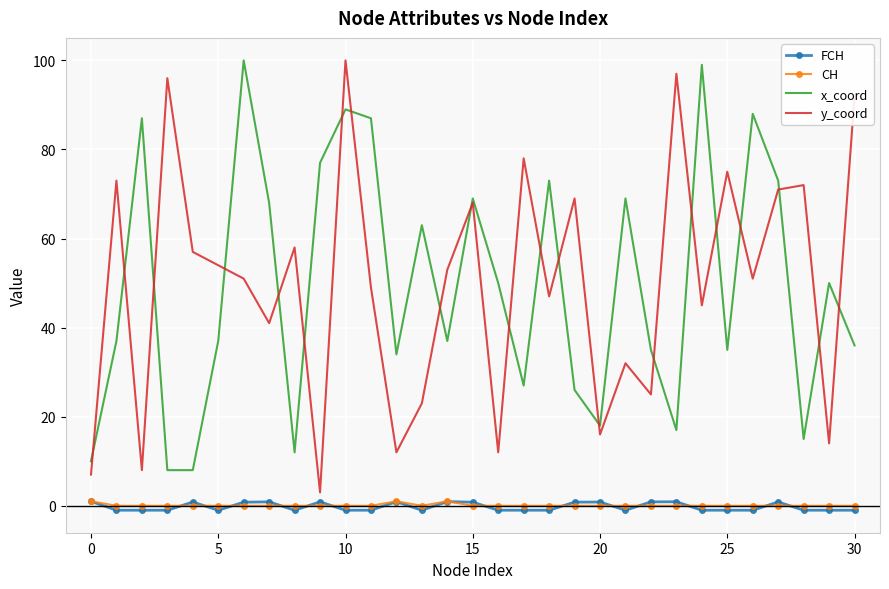

True or false: CH and x_coord intersect in this chart.

False